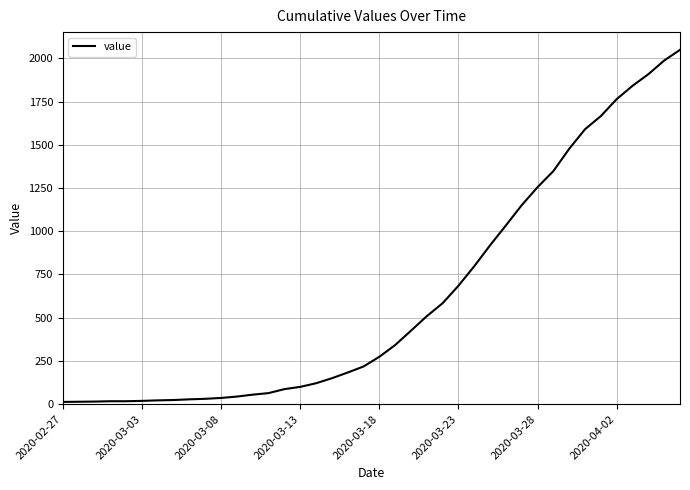

What is the maximum value shown in the chart?

2049